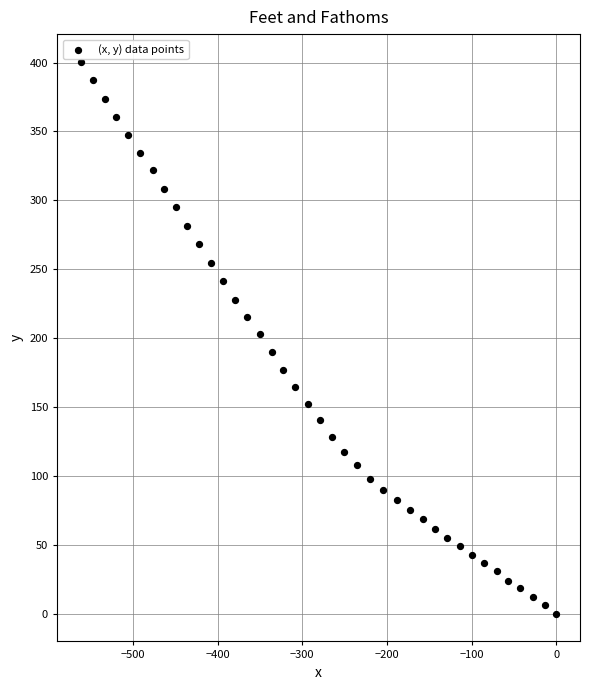

What is the range of Y values (max minus min)?

400.6